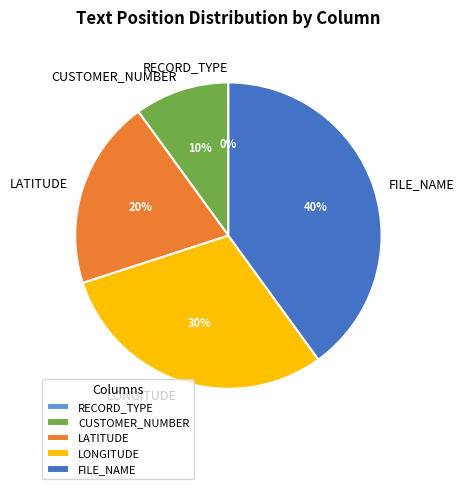

How many segments does this pie chart have?

5